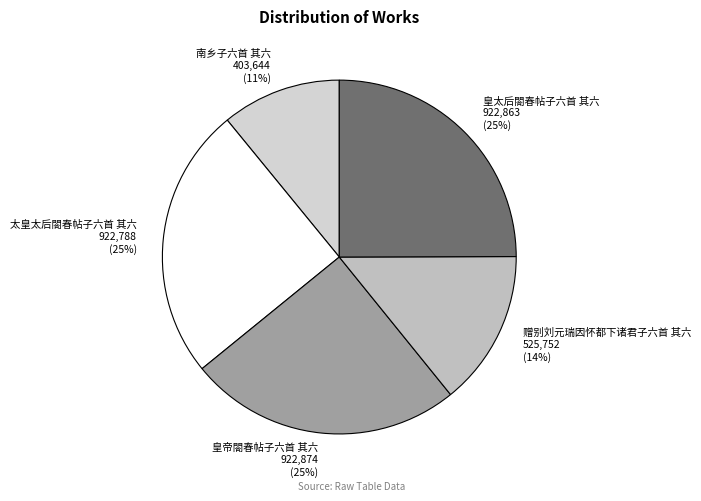

What is the ratio of the value at 太皇太后閤春帖子六首 其六 to the value at 皇太后閤春帖子六首 其六?

1.0